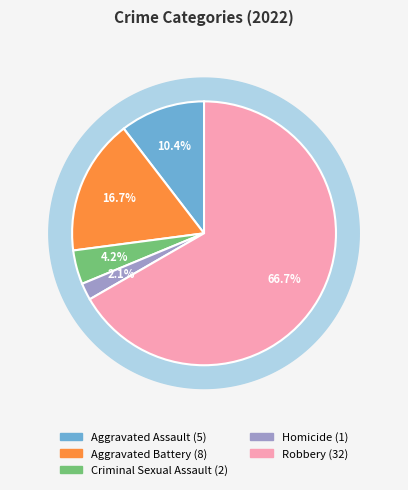

To the nearest percent, what is the difference between the Criminal Sexual Assault and Homicide slice percentages?

2%